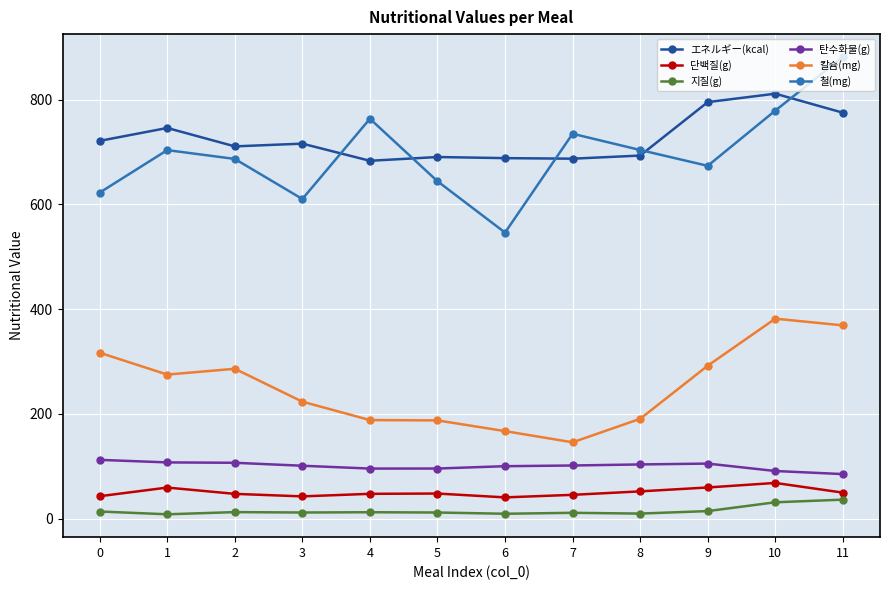

True or false: エネルギー(kcal) has a value of 478.5 at 10.

False